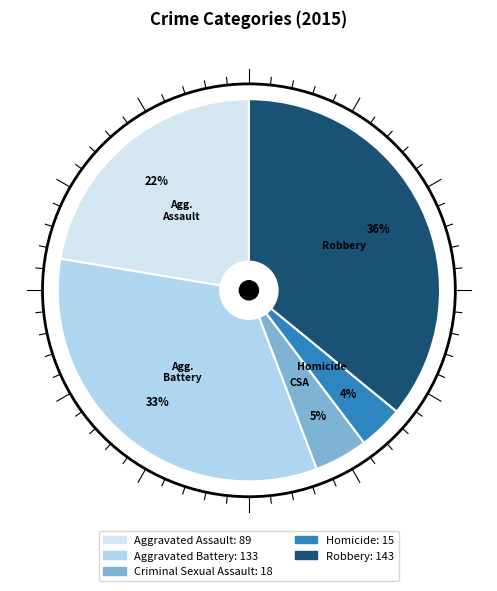

To the nearest percent, what is the difference between the largest and smallest slice percentages?

32%